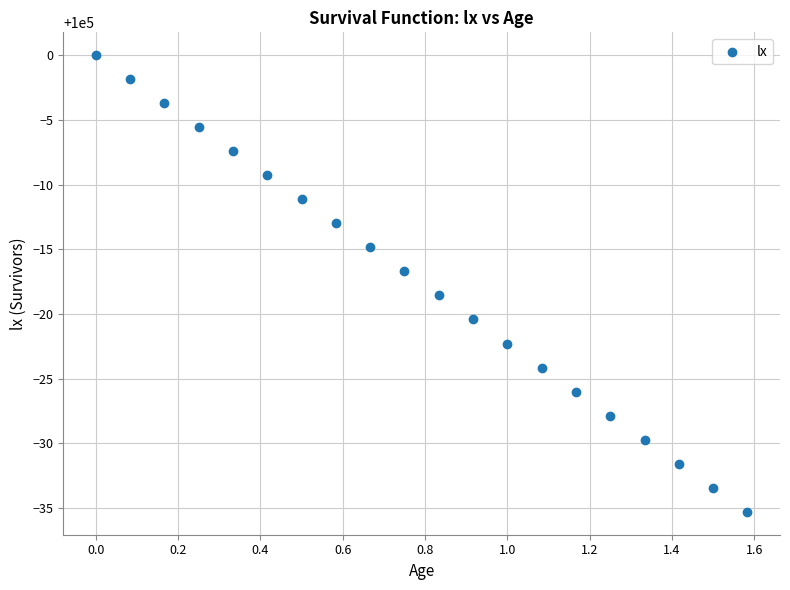

What Y value in the scatter plot is closest to 99982?

99981.4